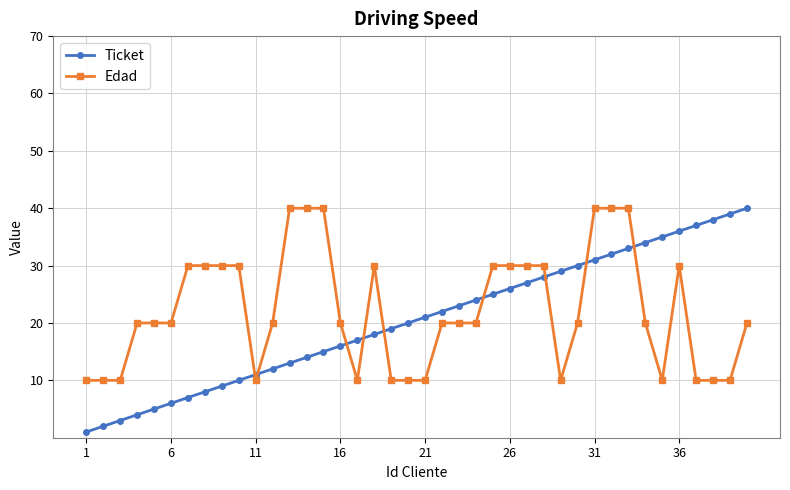

Which series has the largest total across all categories?

Edad